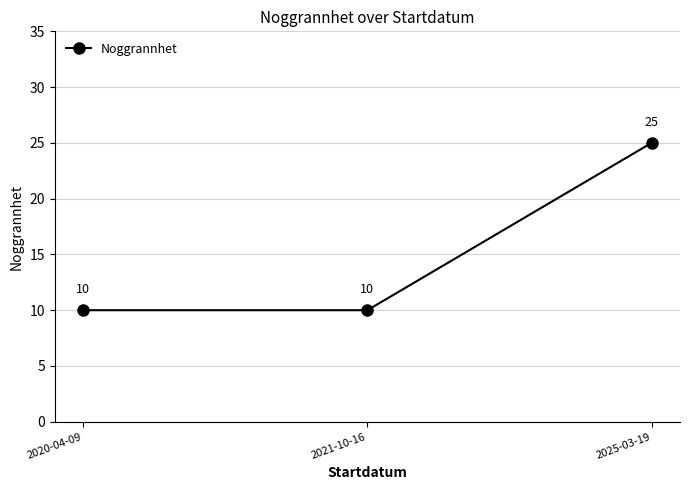

What is the difference between the maximum and minimum values?

15